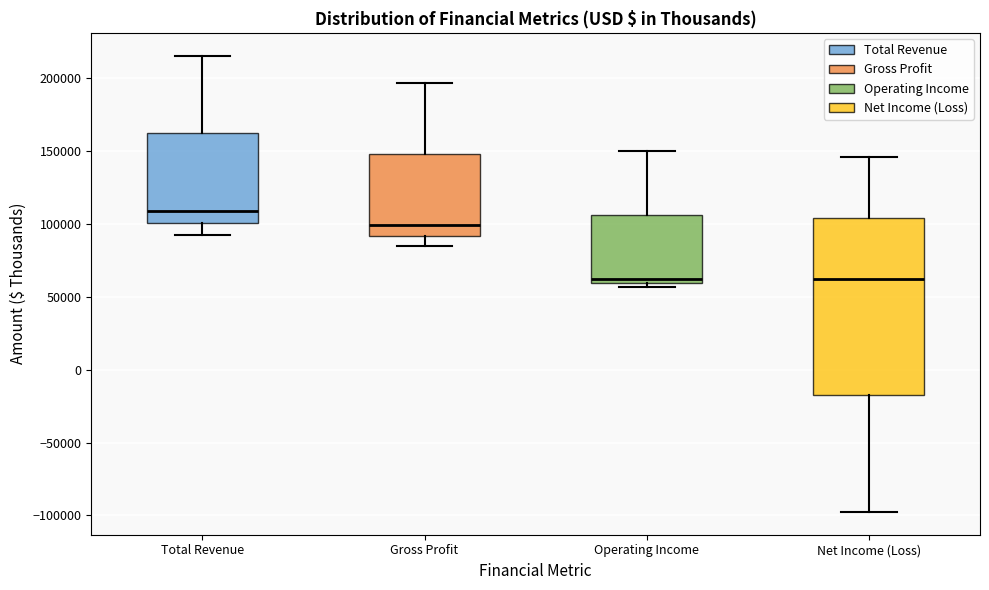

Comparing the boxes themselves (not the whiskers), which one is the tallest?

Net Income (Loss)